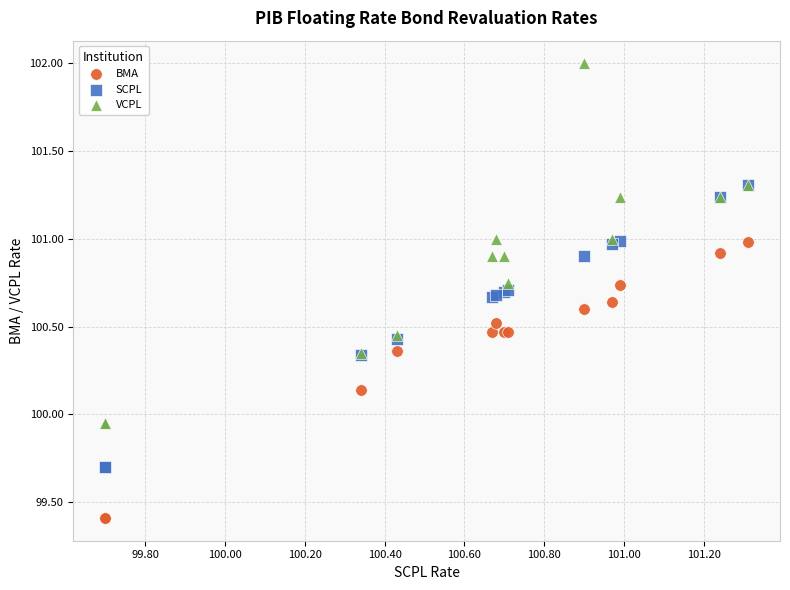

Which series contains the lowest Y value?

BMA